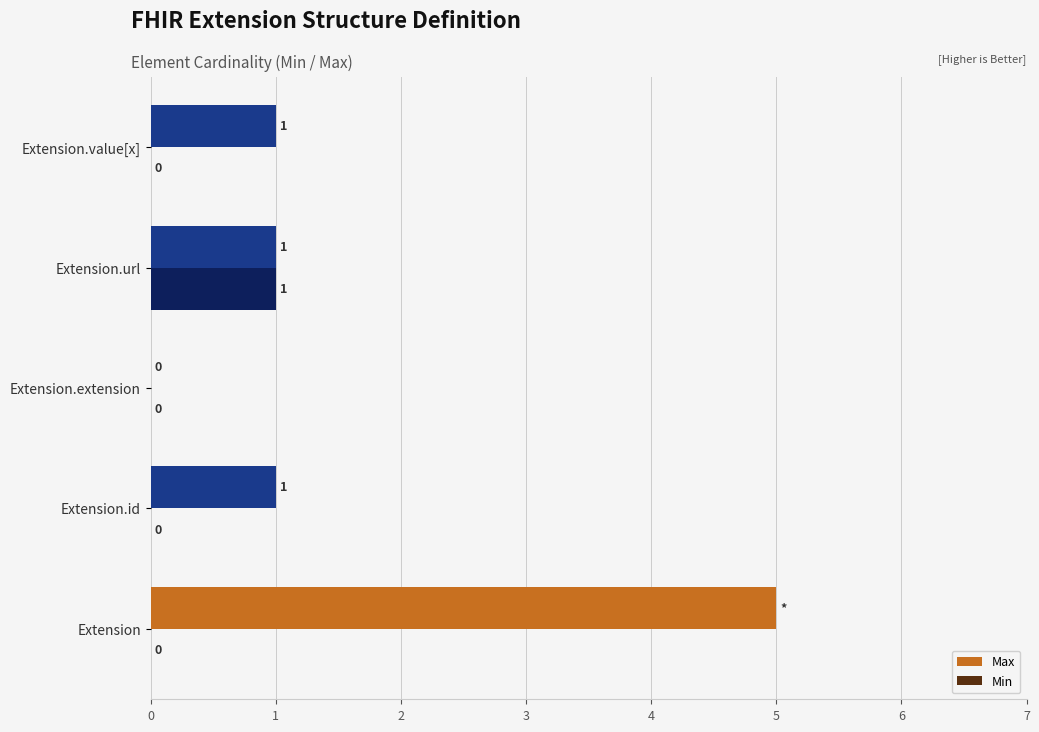

Which series changed the most between Extension.url and Extension.value[x]?

Min